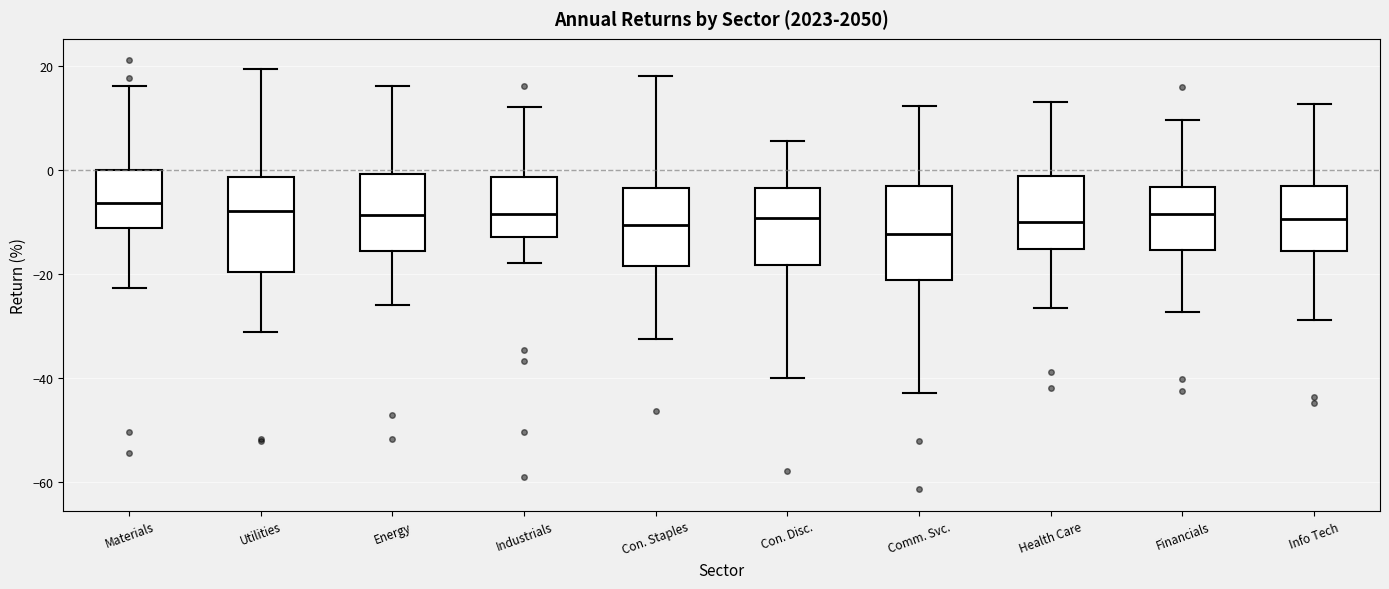

Reading left to right, transcribe this box plot: for each box, give where its median line is, the range the box spans, and where its two whiskers end, as read against the y-axis. The values are not printed on the chart, so give them approximately, as read against the axis.

Materials: median -6, box -12 to 0, whiskers -22 to 16
Utilities: median -8, box -20 to -2, whiskers -32 to 20
Energy: median -8, box -16 to 0, whiskers -26 to 16
Industrials: median -8, box -12 to -2, whiskers -18 to 12
Con. Staples: median -10, box -18 to -4, whiskers -32 to 18
Con. Disc.: median -10, box -18 to -4, whiskers -40 to 6
Comm. Svc.: median -12, box -22 to -2, whiskers -42 to 12
Health Care: median -10, box -16 to -2, whiskers -26 to 14
Financials: median -8, box -16 to -4, whiskers -28 to 10
Info Tech: median -10, box -16 to -2, whiskers -28 to 12